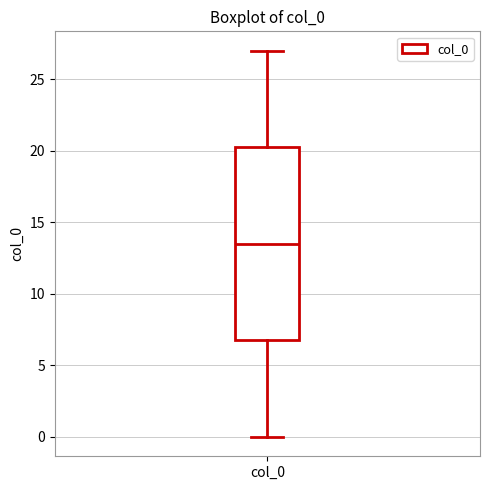

Read this box plot against the y-axis: the position of the median line, the range covered by the box, and the ends of both whiskers. The values are not printed on the chart, so give them approximately, as read against the axis.

median 13.5, box 7.0 to 20.5, whiskers 0.0 to 27.0